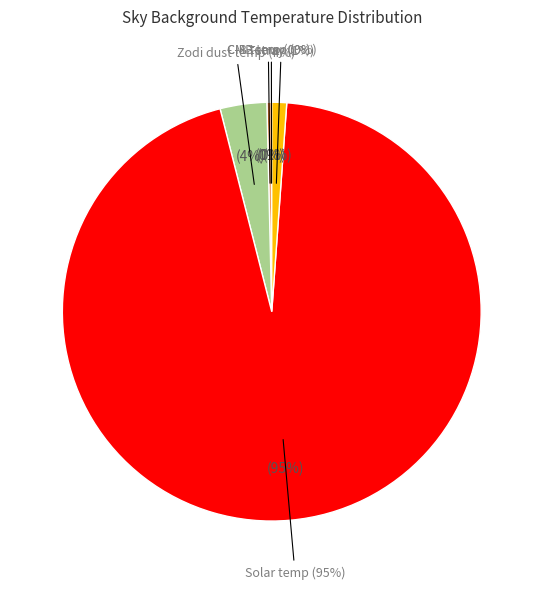

What is the ratio of the value at CIB temp to the value at Zodi dust temp?

0.1